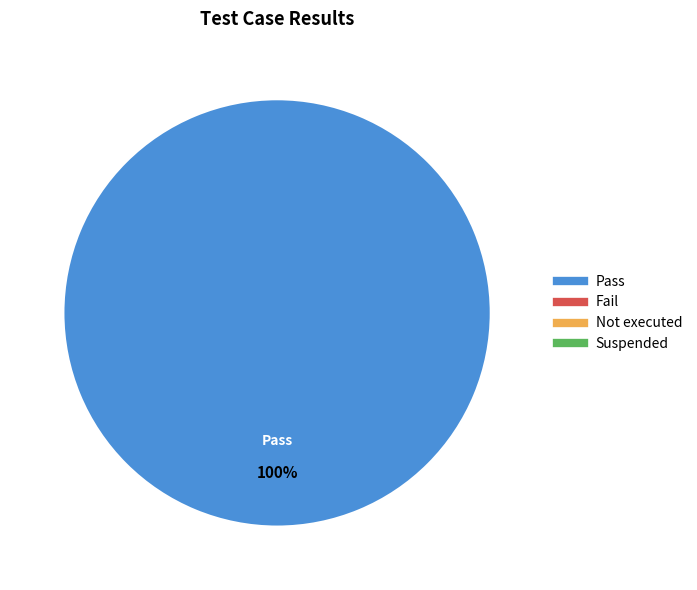

Is there any slice that represents more than half of the pie?

Yes